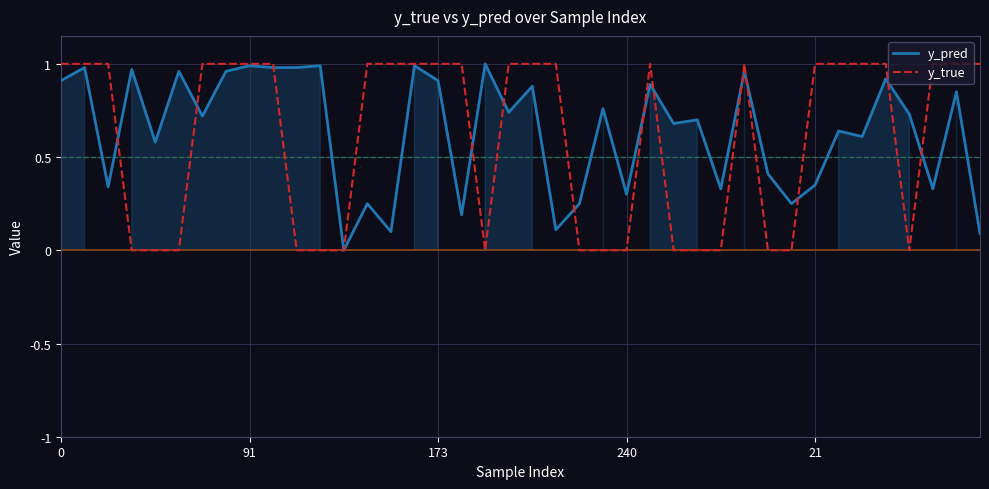

Does the chart display data point markers on the line(s)?

No